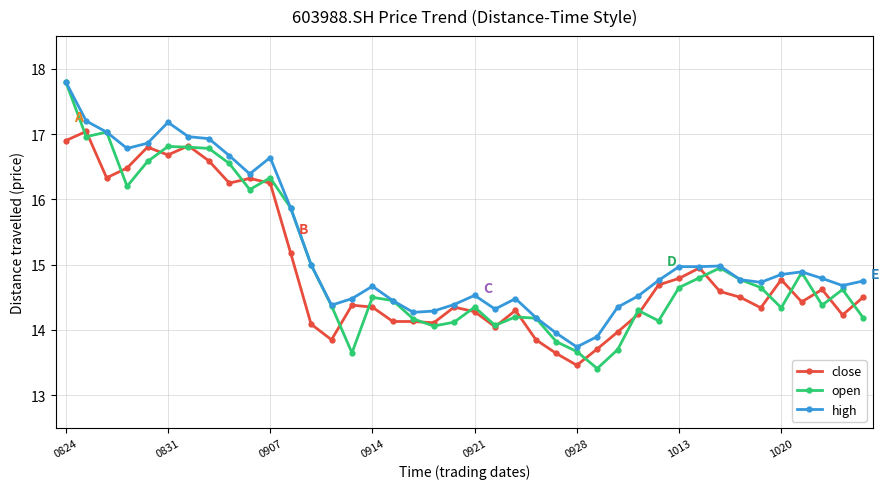

What is the minimum value shown in the chart?

13.4